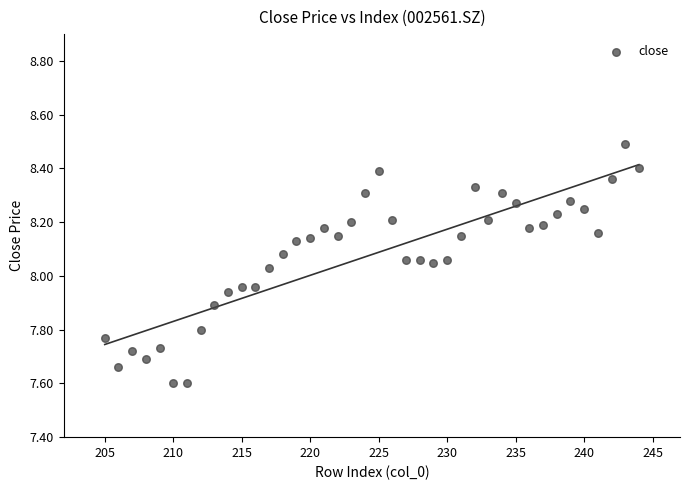

What is the range of X values (max minus min)?

39.0